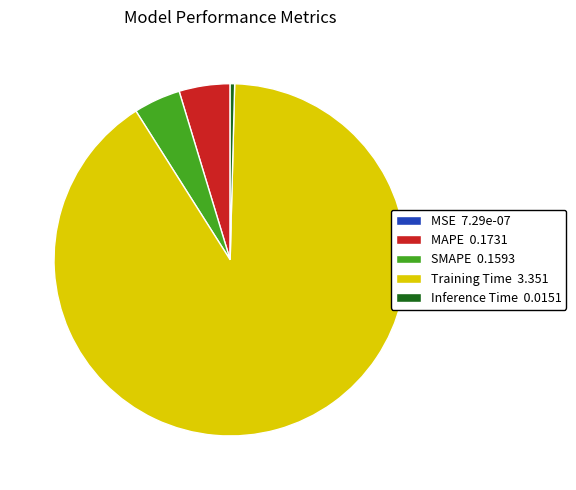

True or false: MAPE 0.1731 accounts for 5% of the total.

True